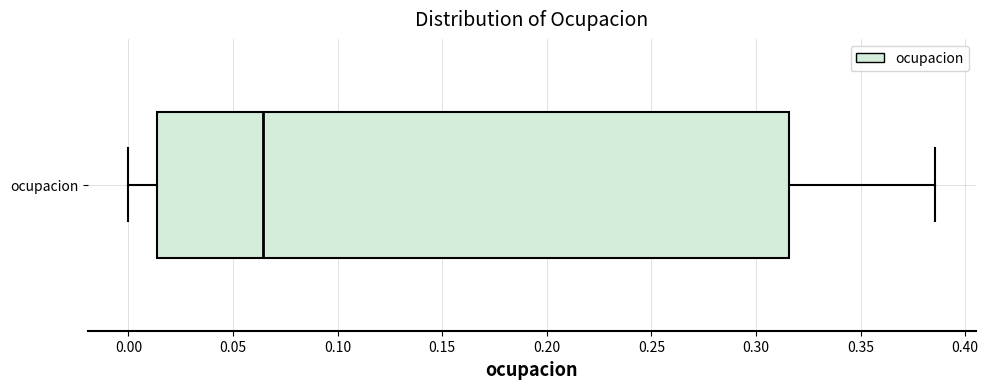

Where is the left edge of the box for ocupacion on the x-axis? The values are not printed on the chart, so give them approximately, as read against the axis.

0.015